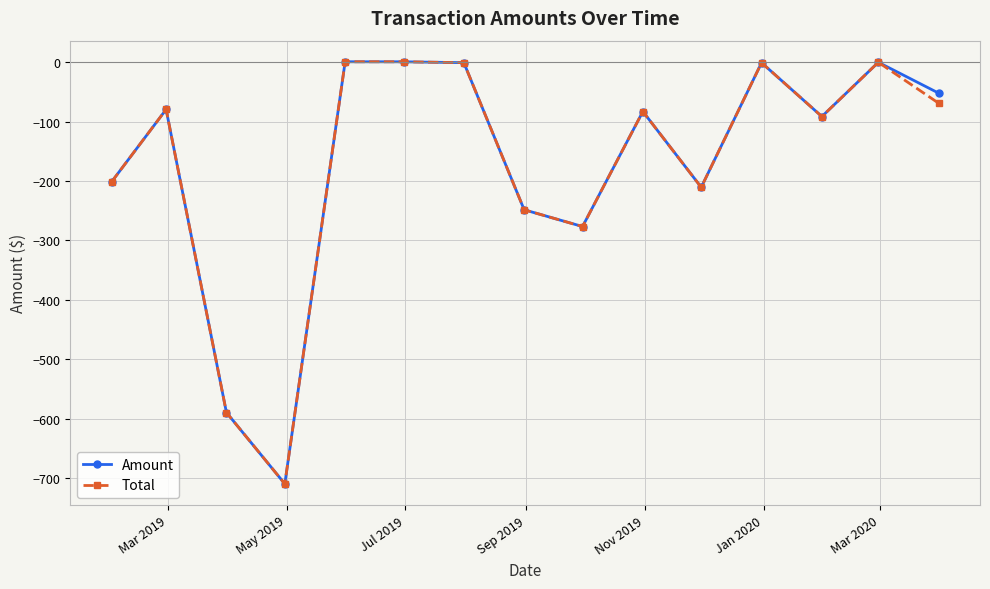

True or false: Total has more than 0 points higher than both neighbors.

True